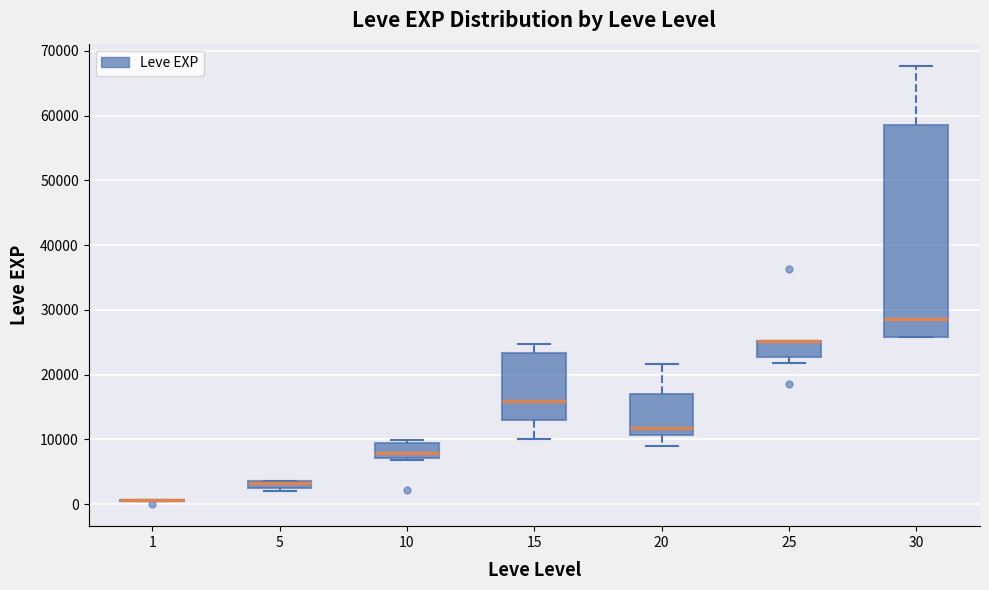

Where is the upper edge of the box at x = 20 on the y-axis? The values are not printed on the chart, so give them approximately, as read against the axis.

17000